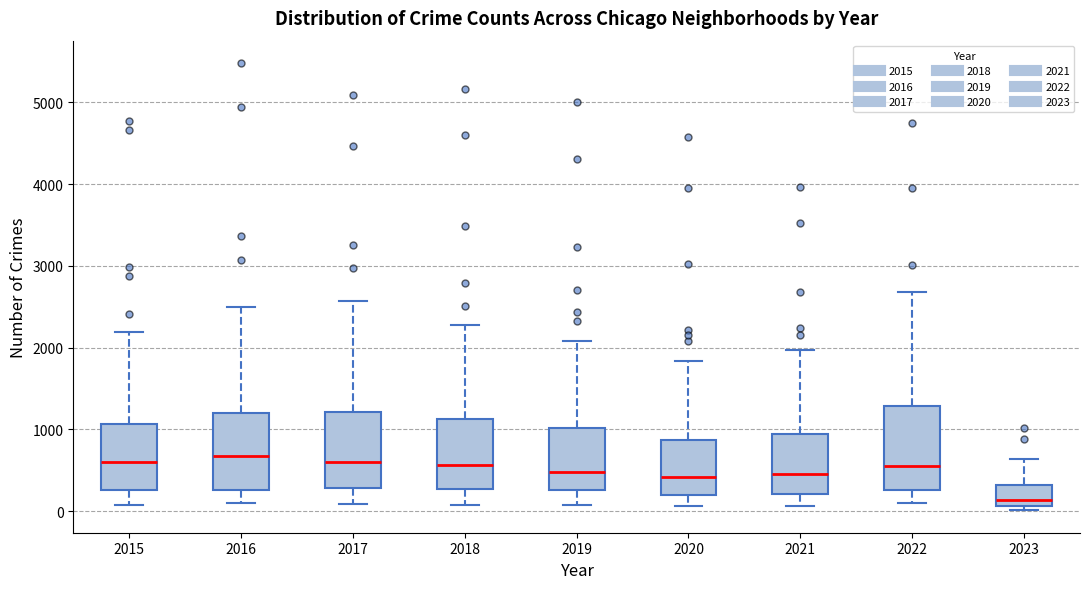

Which box has the lowest median line?

2023